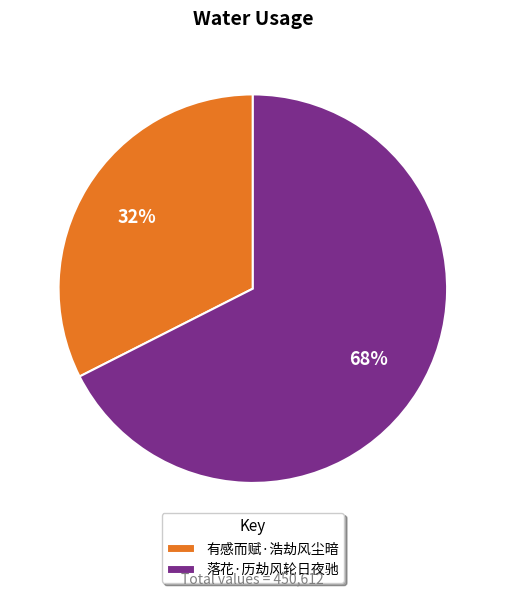

What percentage is the 落花·历劫风轮日夜驰 slice, to the nearest percent?

68%